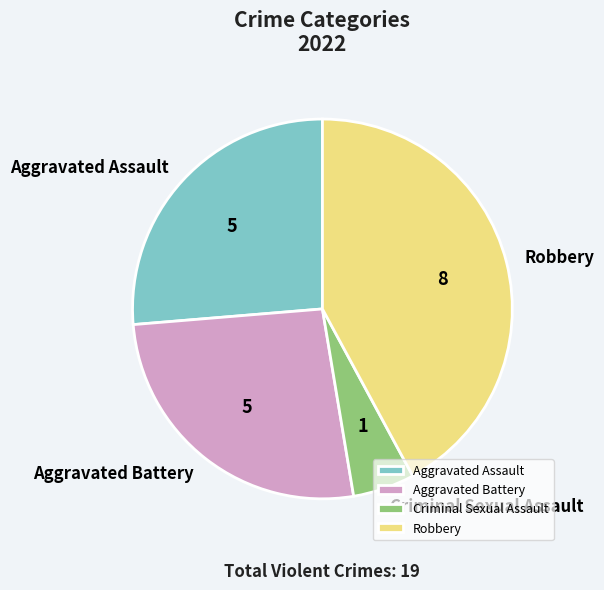

Which category has the biggest portion of the pie?

Robbery